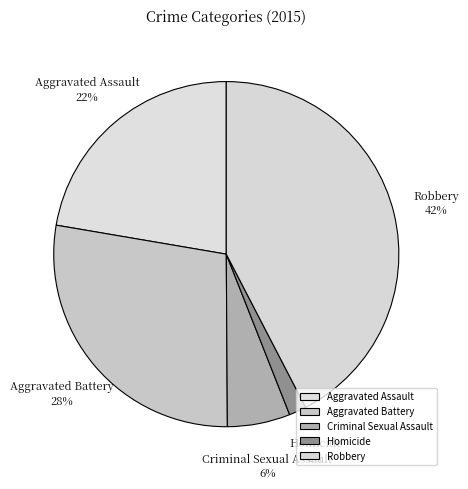

True or false: Aggravated Assault accounts for 22% of the total.

True